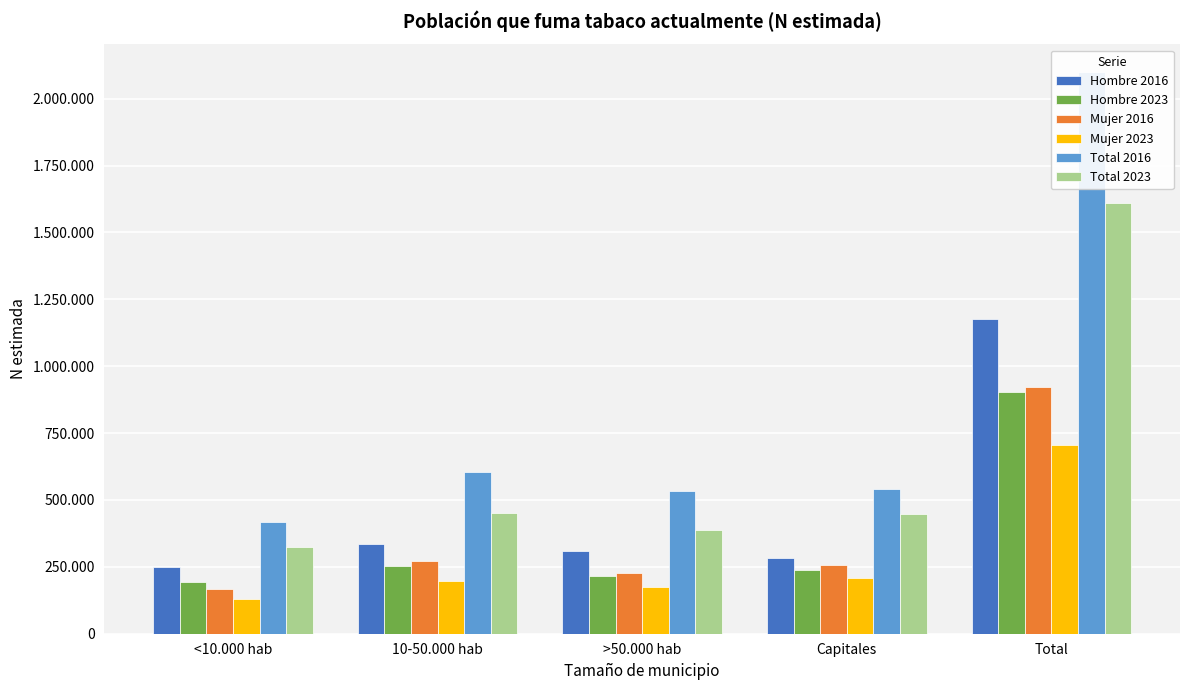

What is the difference between the second highest and minimum values in the Total 2023 series?

127967